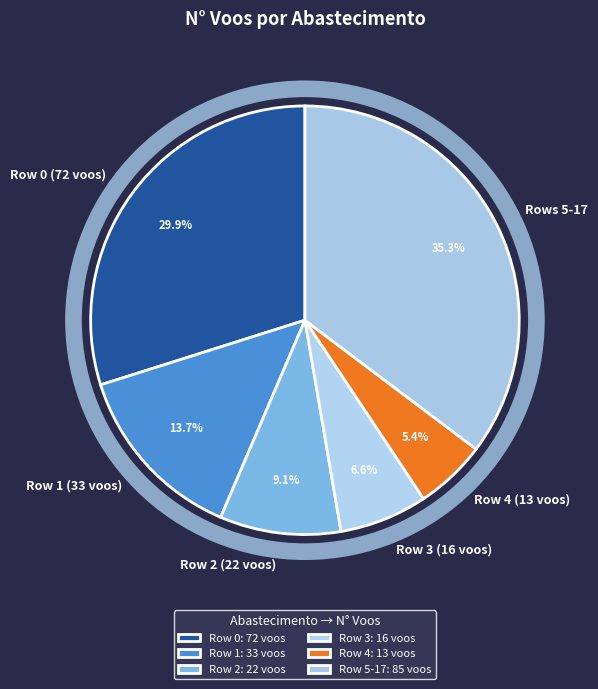

Which has a higher value, Row 4 (13 voos) or Rows 5-17?

Rows 5-17